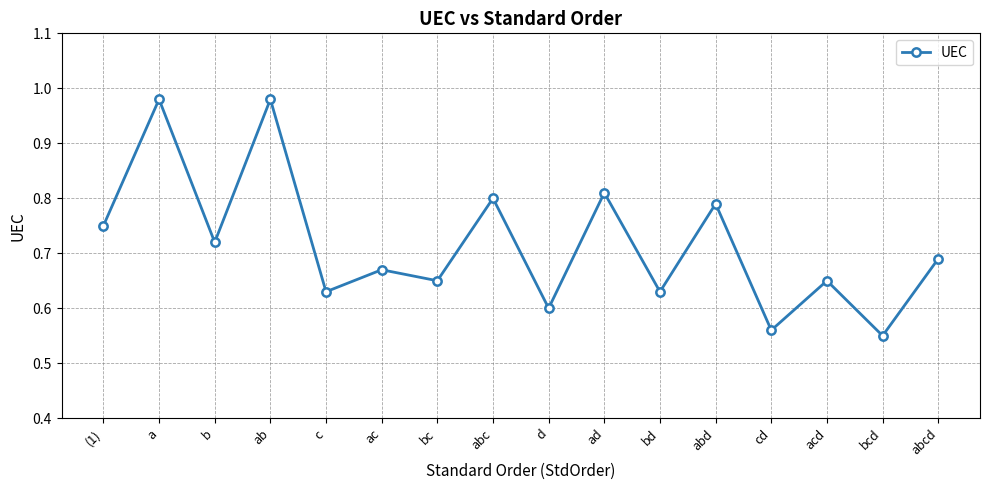

What is the label of the 7th point from the right?

ad